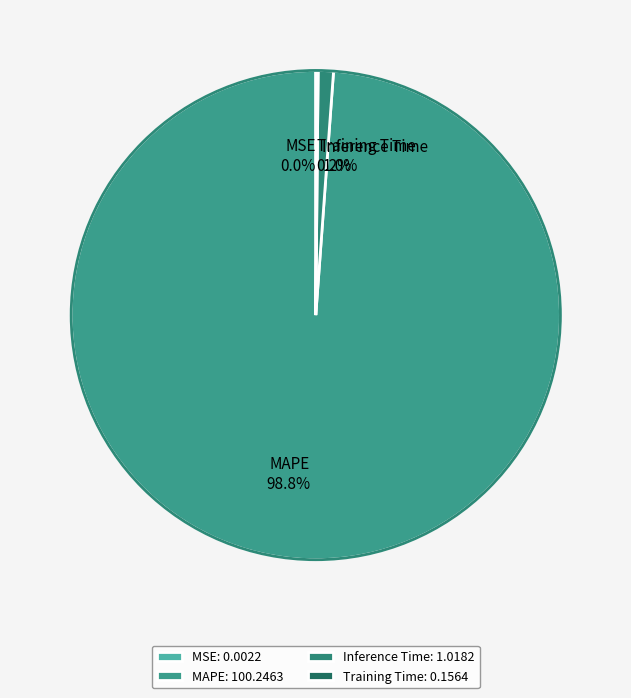

Is MAPE the majority of the pie?

Yes